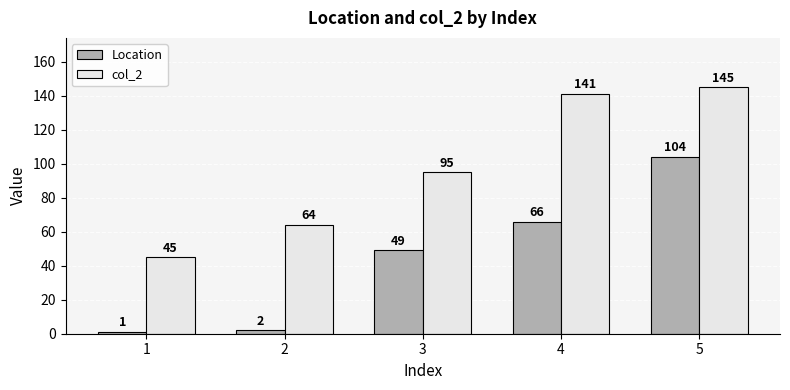

What is the total value across all series at 1?

46